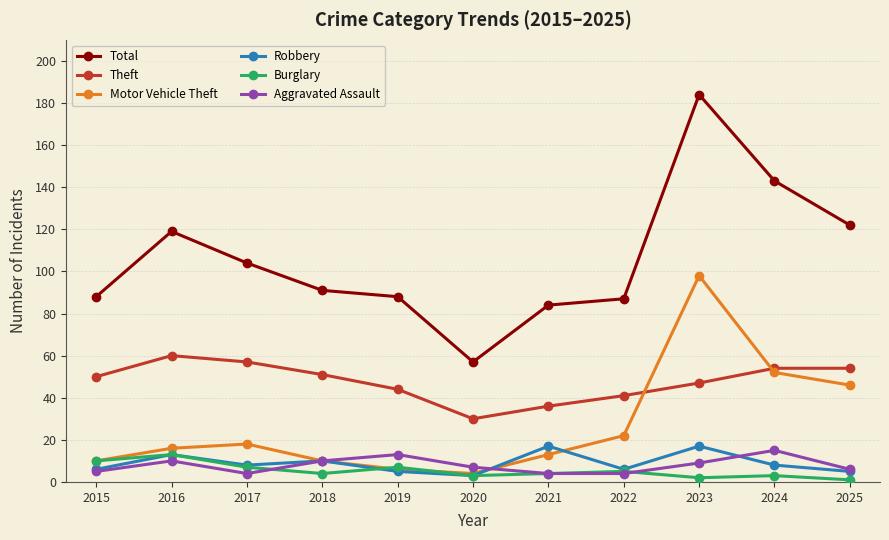

Reading left to right, extract all data points from this chart.

Total: 2015=88	2016=119	2017=104	2018=91	2019=88	2020=57	2021=84	2022=87	2023=184	2024=143	2025=122
Theft: 2015=50	2016=60	2017=57	2018=51	2019=44	2020=30	2021=36	2022=41	2023=47	2024=54	2025=54
Motor Vehicle Theft: 2015=10	2016=16	2017=18	2018=10	2019=6	2020=4	2021=13	2022=22	2023=98	2024=52	2025=46
Robbery: 2015=6	2016=13	2017=8	2018=10	2019=5	2020=3	2021=17	2022=6	2023=17	2024=8	2025=5
Burglary: 2015=10	2016=13	2017=7	2018=4	2019=7	2020=3	2021=4	2022=5	2023=2	2024=3	2025=1
Aggravated Assault: 2015=5	2016=10	2017=4	2018=10	2019=13	2020=7	2021=4	2022=4	2023=9	2024=15	2025=6